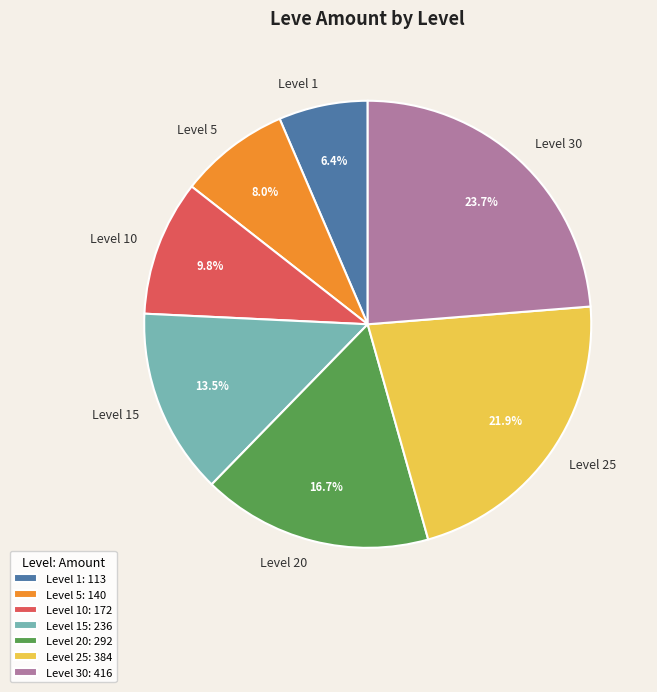

What is the ratio of the value at Level 25 to the value at Level 30?

0.9